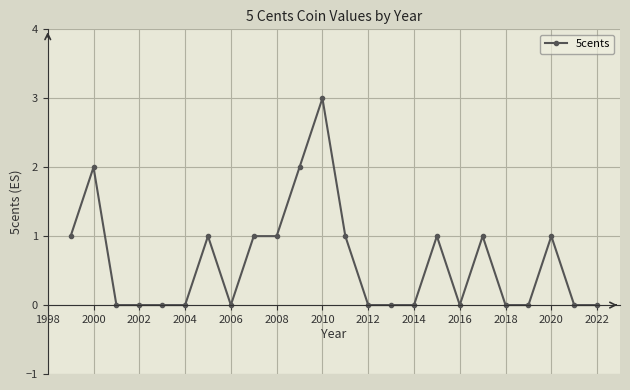

What is the value of the 12th point from the left?

3